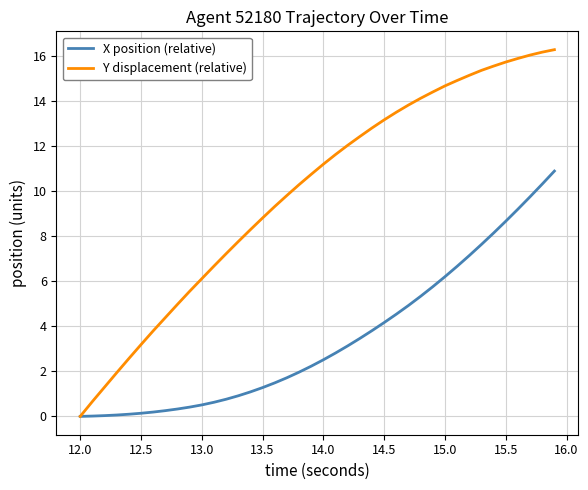

Which series has the widest spread of values?

Y displacement (relative)